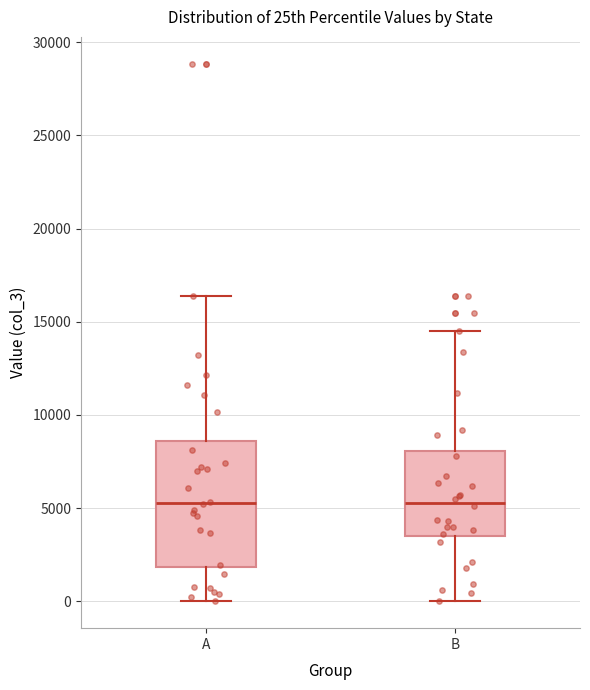

Reading left to right, transcribe this box plot: for each box, give where its median line is, the range the box spans, and where its two whiskers end, as read against the y-axis. The values are not printed on the chart, so give them approximately, as read against the axis.

A: median 5500, box 2000 to 8500, whiskers 0 to 16500
B: median 5500, box 3500 to 8000, whiskers 0 to 14500